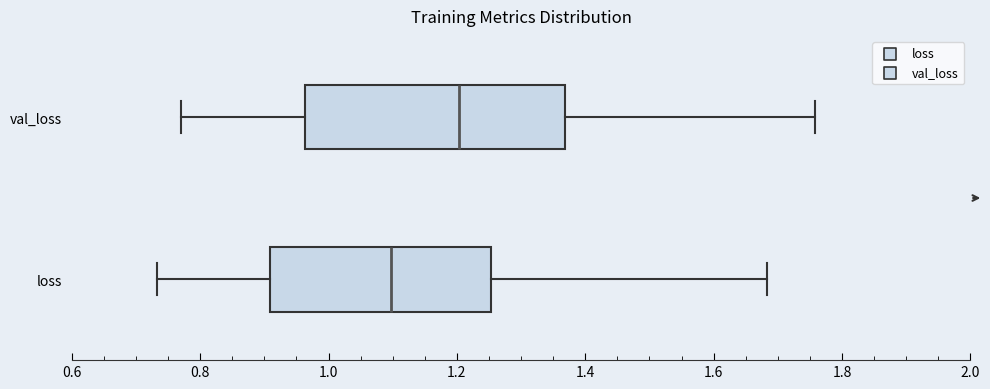

Reading bottom to top, transcribe this box plot: for each box, give where its median line is, the range the box spans, and where its two whiskers end, as read against the x-axis. The values are not printed on the chart, so give them approximately, as read against the axis.

loss: median 1.10, box 0.90 to 1.26, whiskers 0.74 to 1.68
val_loss: median 1.20, box 0.96 to 1.36, whiskers 0.76 to 1.76